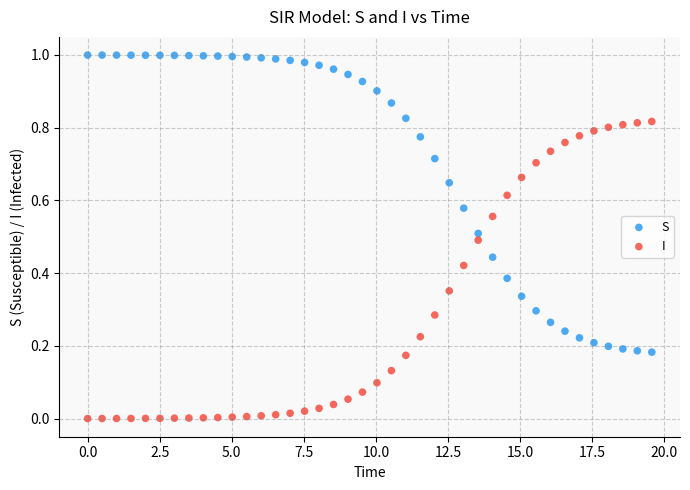

Which series contains the lowest Y value?

I